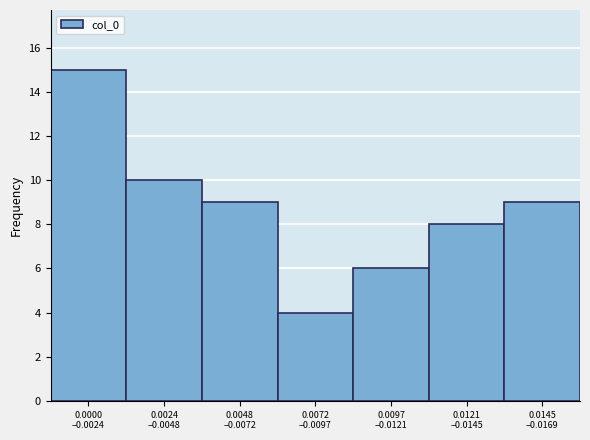

Reading right to left, transcribe all the data shown in this chart.

9	8	6	4	9	10	15